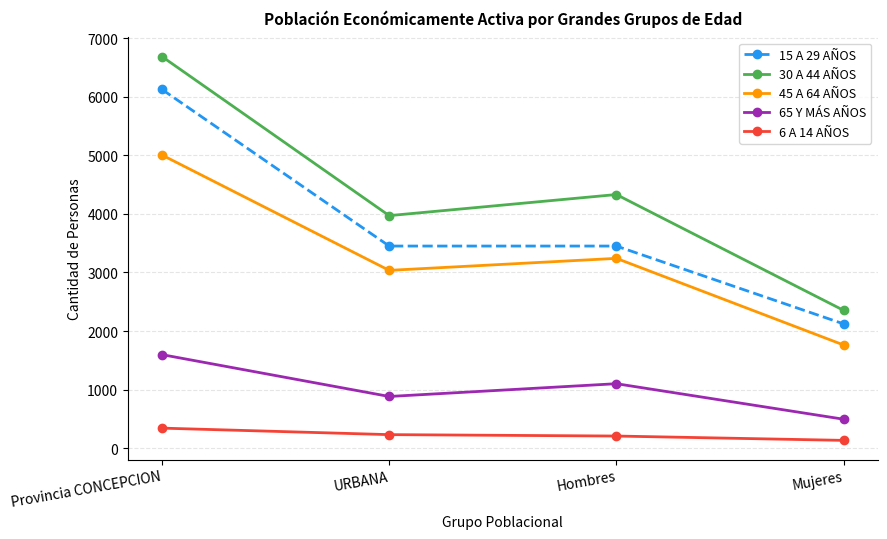

Which series has the largest total across all categories?

30 A 44 AÑOS